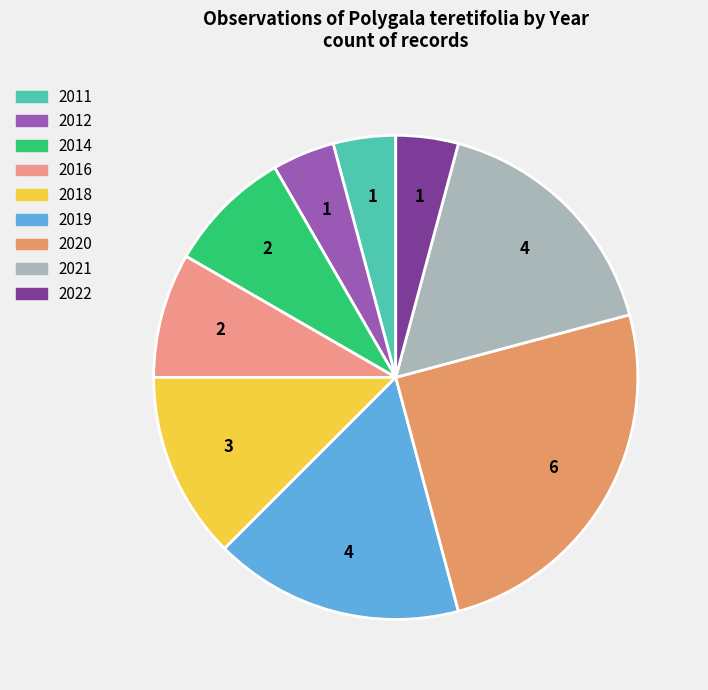

The 2021 slice represents 24% of the pie. True or false?

False